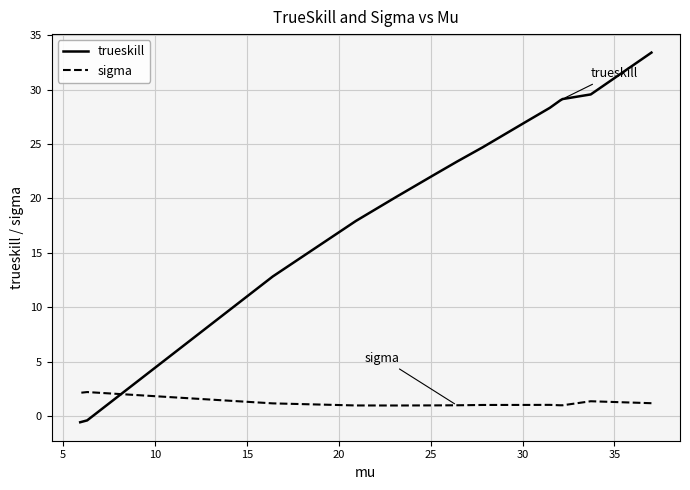

What is the minimum value for trueskill?

-0.5